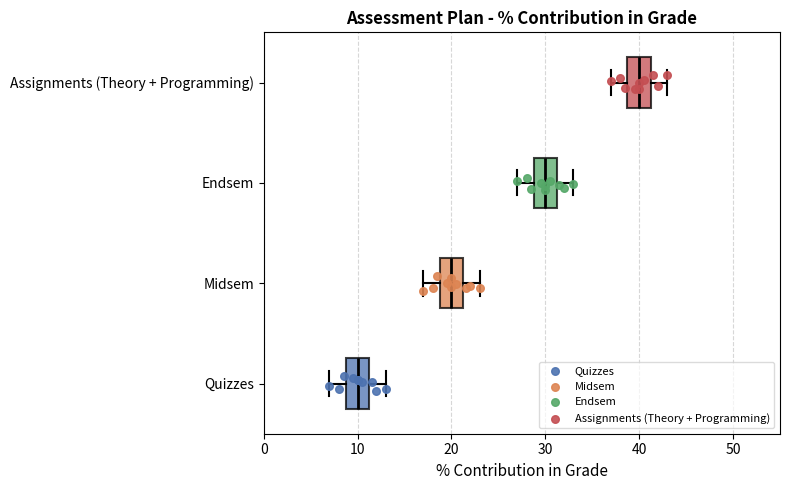

Reading bottom to top, transcribe this box plot: for each box, give where its median line is, the range the box spans, and where its two whiskers end, as read against the x-axis. The values are not printed on the chart, so give them approximately, as read against the axis.

Quizzes: median 10, box 9 to 11, whiskers 7 to 13
Midsem: median 20, box 19 to 21, whiskers 17 to 23
Endsem: median 30, box 29 to 31, whiskers 27 to 33
Assignments (Theory + Programming): median 40, box 39 to 41, whiskers 37 to 43